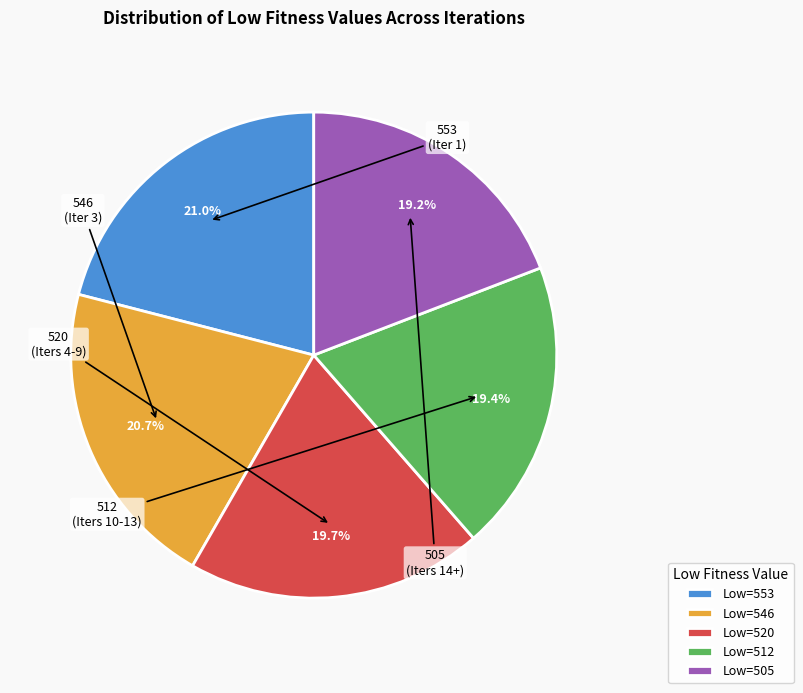

What is the ratio of the value at Low=520 to the value at Low=553?

0.9